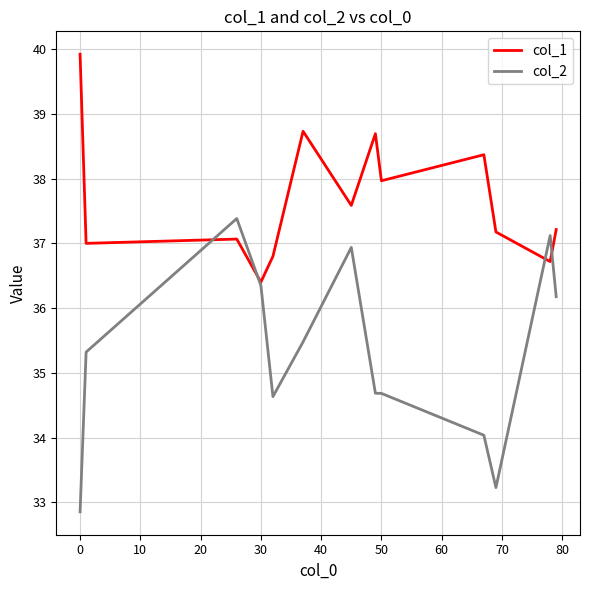

Which series has the largest total across all categories?

col_1